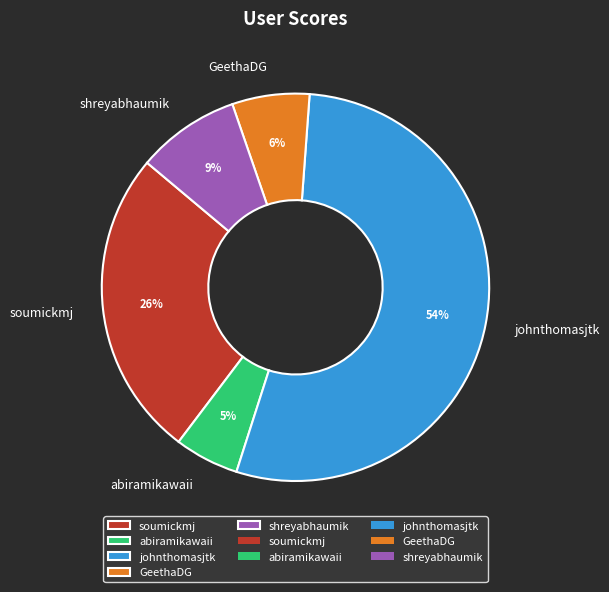

Is it true that johnthomasjtk is 54% of the pie?

True